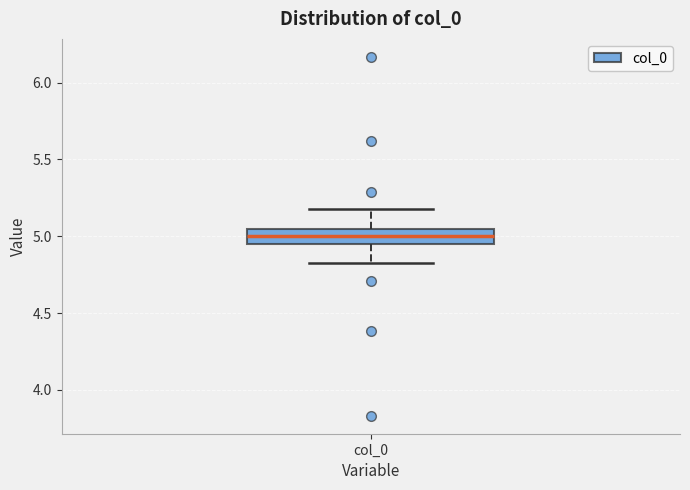

Where does the median line of the box for col_0 sit on the y-axis? The values are not printed on the chart, so give them approximately, as read against the axis.

5.00